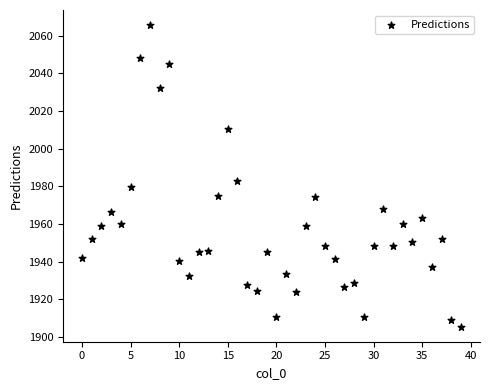

What Y value in the scatter plot is closest to 1985?

1982.8